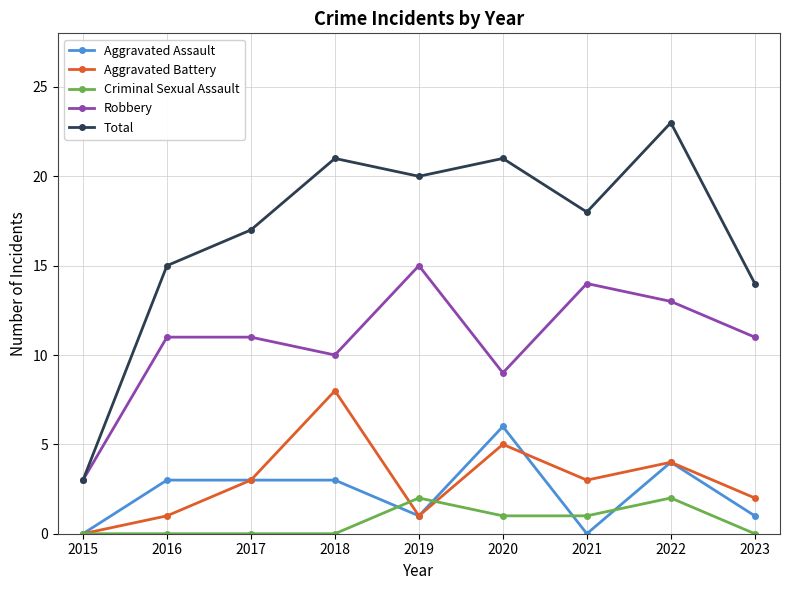

Reading left to right, extract all data points from this chart.

Aggravated Assault: 2015=0	2016=3	2017=3	2018=3	2019=1	2020=6	2021=0	2022=4	2023=1
Aggravated Battery: 2015=0	2016=1	2017=3	2018=8	2019=1	2020=5	2021=3	2022=4	2023=2
Criminal Sexual Assault: 2015=0	2016=0	2017=0	2018=0	2019=2	2020=1	2021=1	2022=2	2023=0
Robbery: 2015=3	2016=11	2017=11	2018=10	2019=15	2020=9	2021=14	2022=13	2023=11
Total: 2015=3	2016=15	2017=17	2018=21	2019=20	2020=21	2021=18	2022=23	2023=14